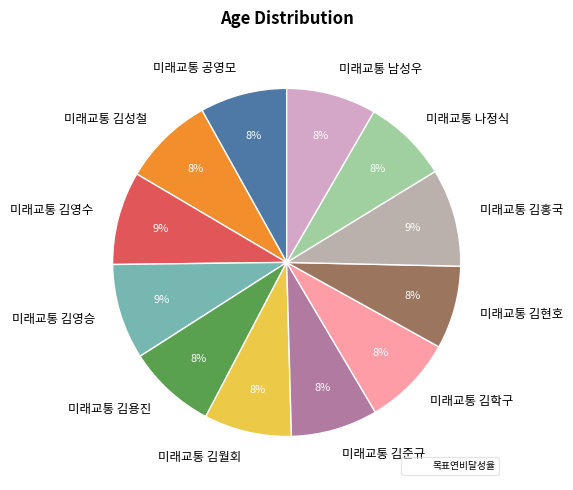

Count the number of slices in the pie.

12